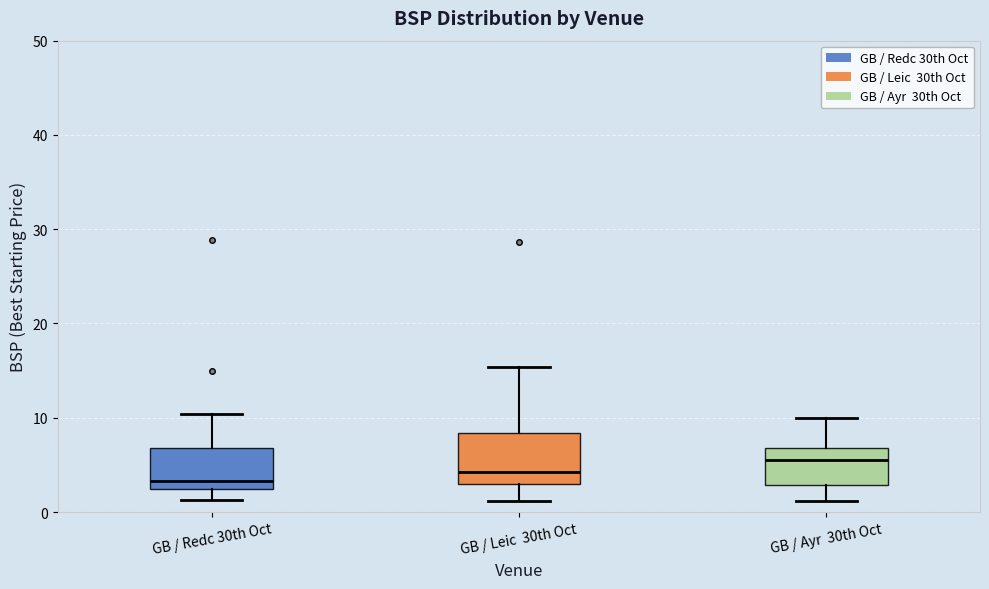

Which box's median line is the highest?

GB / Ayr 30th Oct